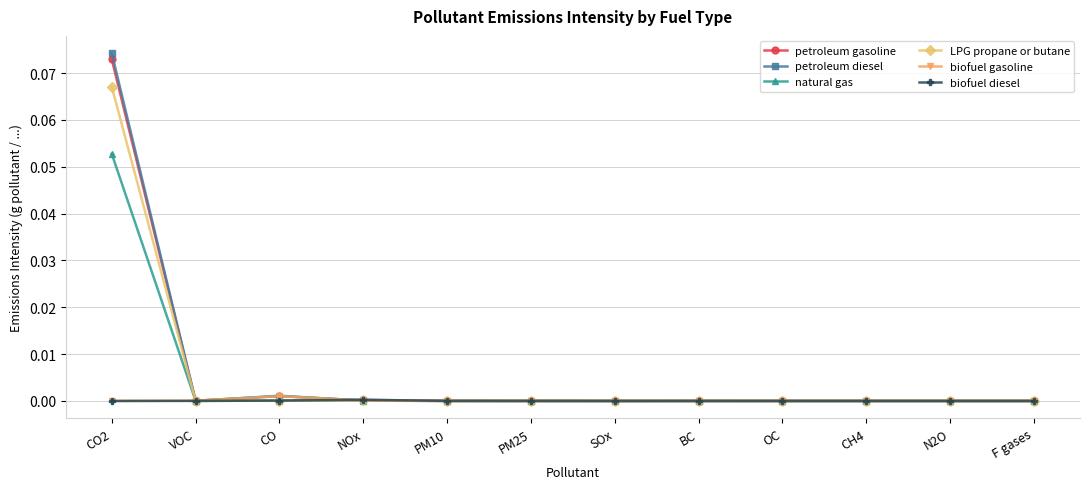

The value of petroleum diesel at NOx is 0.0. True or false?

True